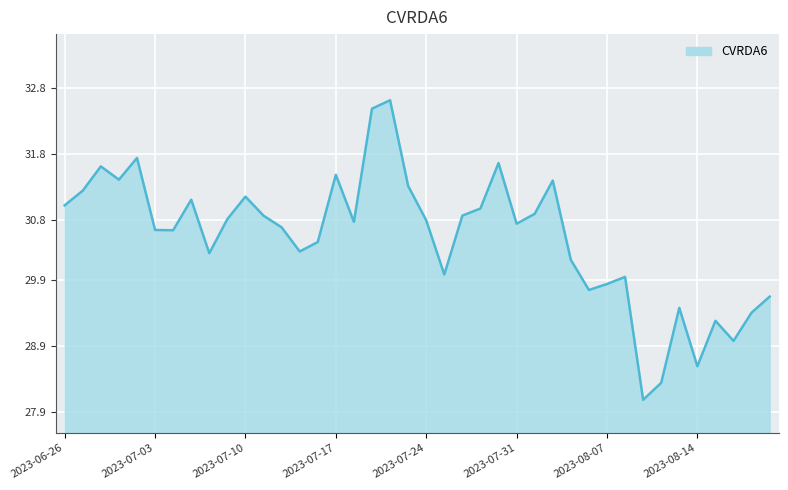

What is the smallest value displayed?

28.1